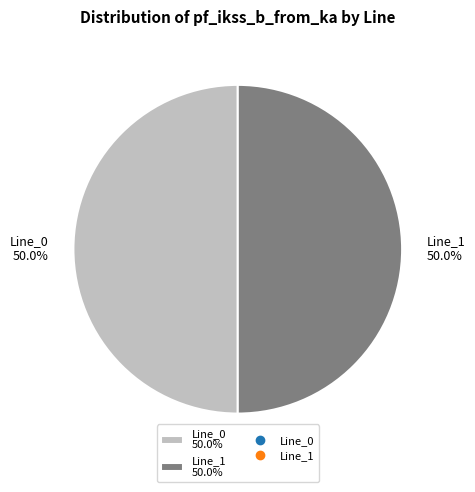

How many slices are in this pie chart?

2